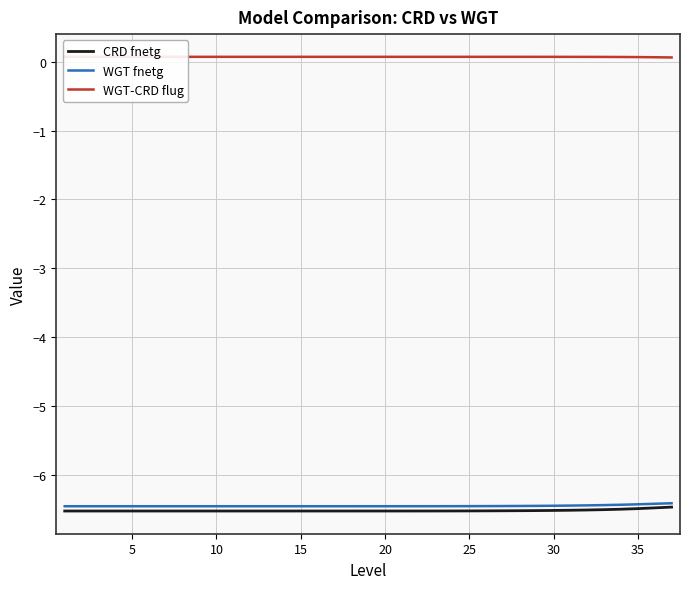

True or false: WGT-CRD flug and WGT fnetg cross at least once.

False